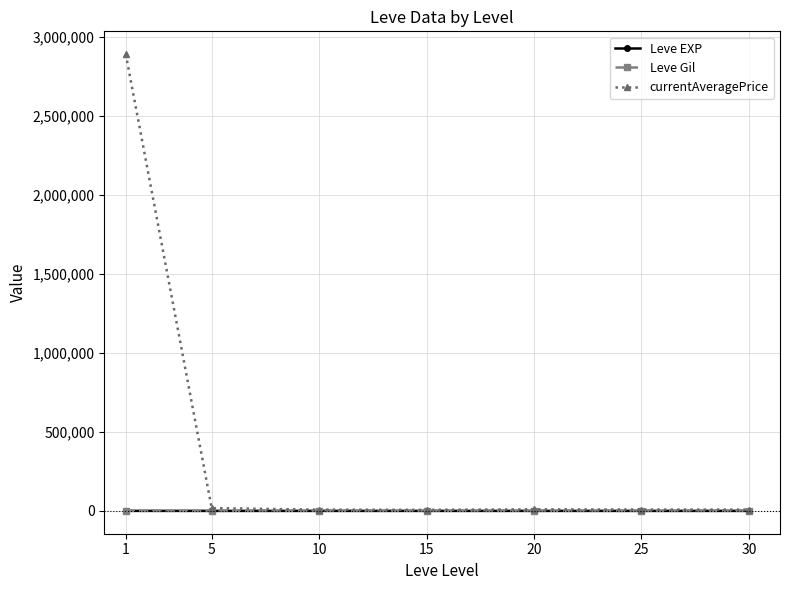

Which series has the largest range (max minus min)?

currentAveragePrice